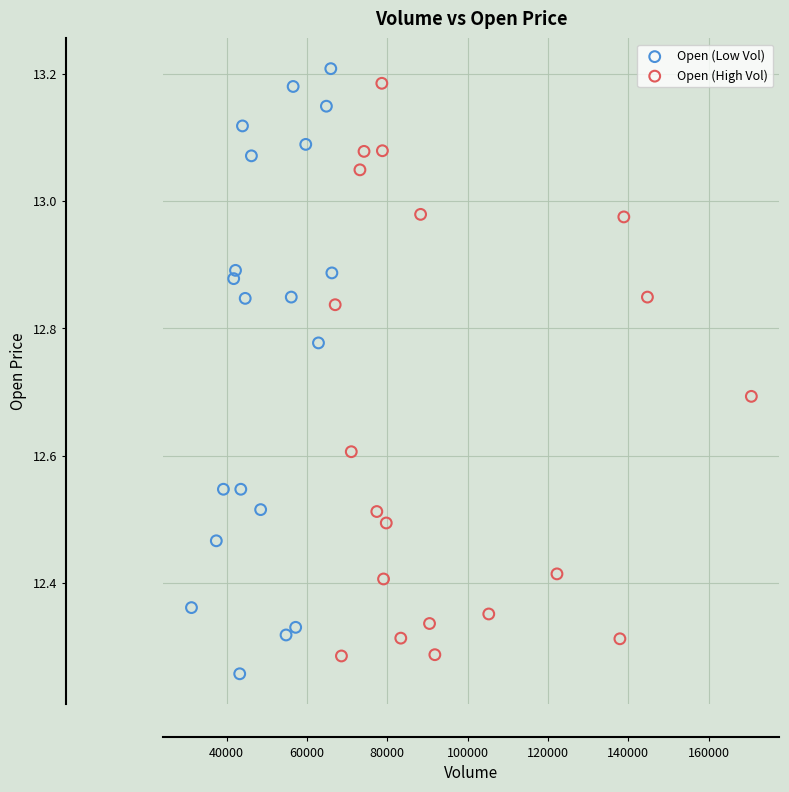

Which series has the widest spread of Y values?

Open (Low Vol)